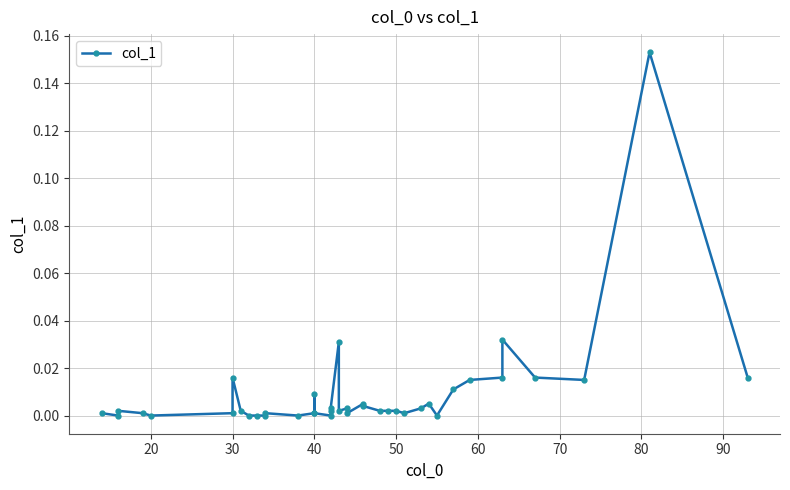

How many positive values are there?

32